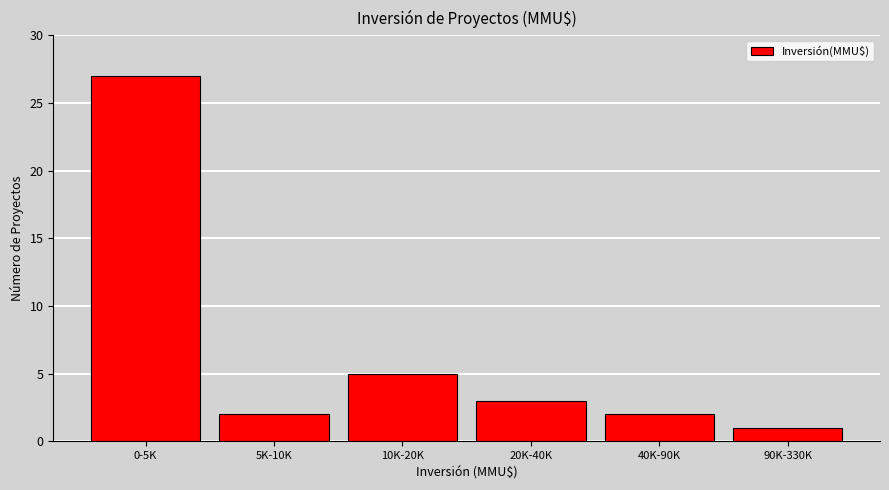

Reading left to right, what are all the values shown in this chart?

0-5K=27	5K-10K=2	10K-20K=5	20K-40K=3	40K-90K=2	90K-330K=1